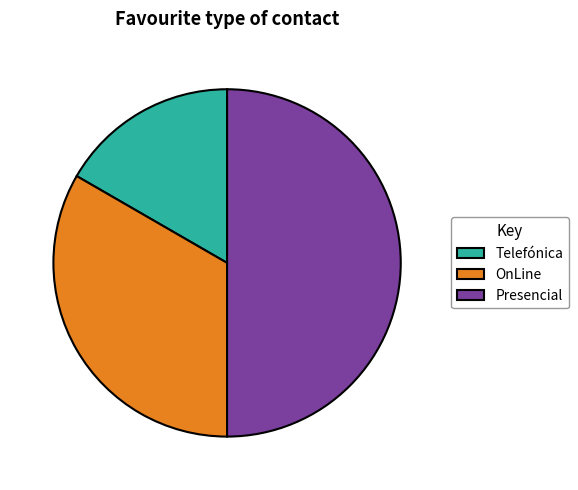

Which category has the smallest portion of the pie?

Telefónica